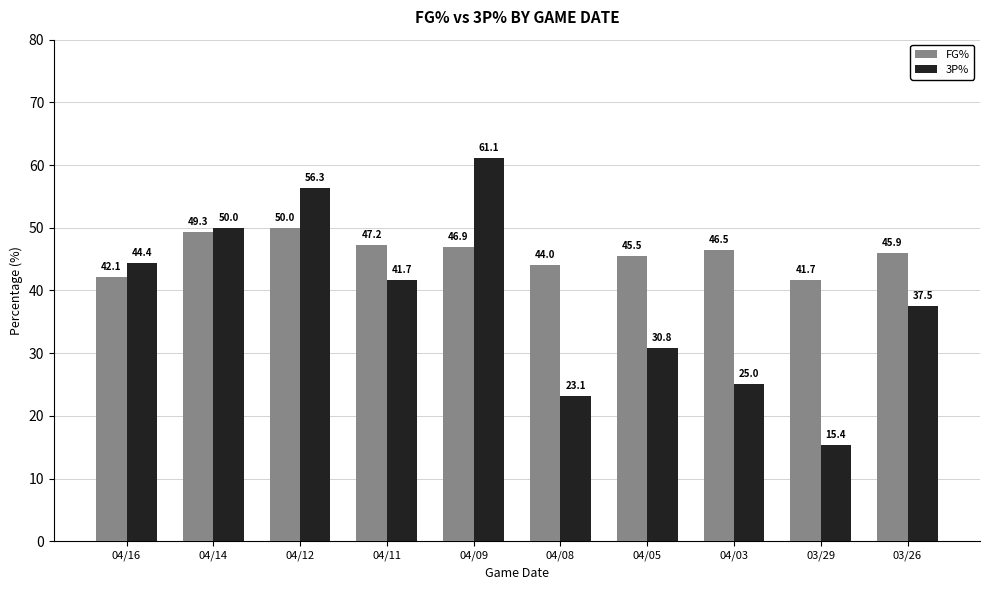

Rank the series at 03/29 from lowest to highest value.

3P%, FG%